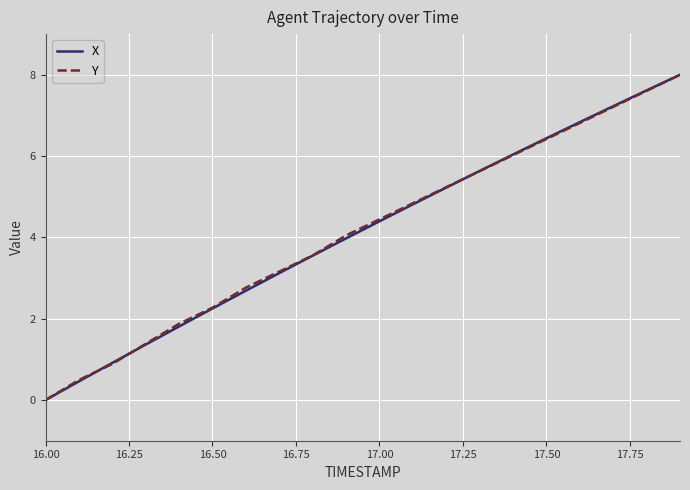

What is the maximum value for Y?

8.0